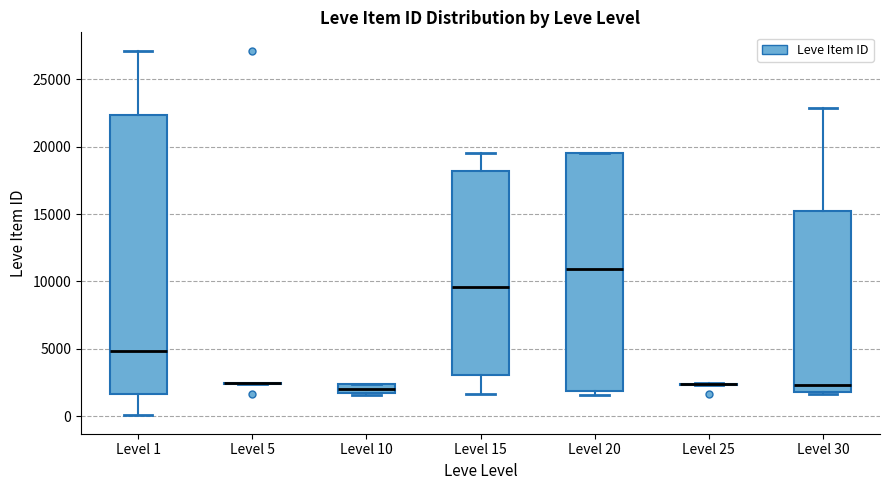

Comparing the boxes themselves (not the whiskers), which one is the tallest?

Level 1